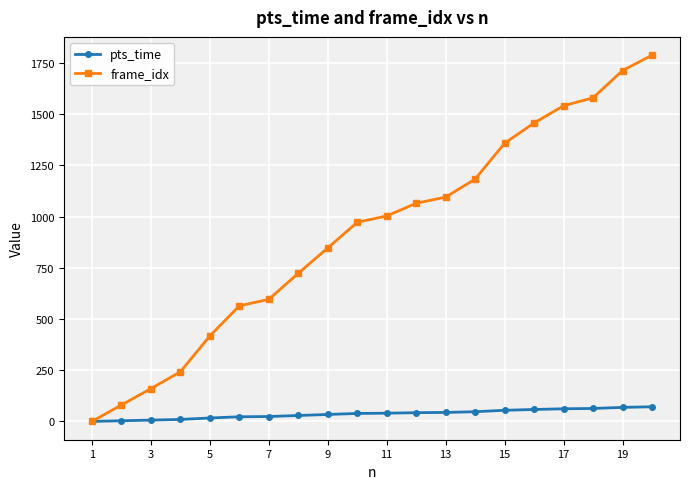

Rank the series by their maximum value, from lowest to highest.

pts_time, frame_idx